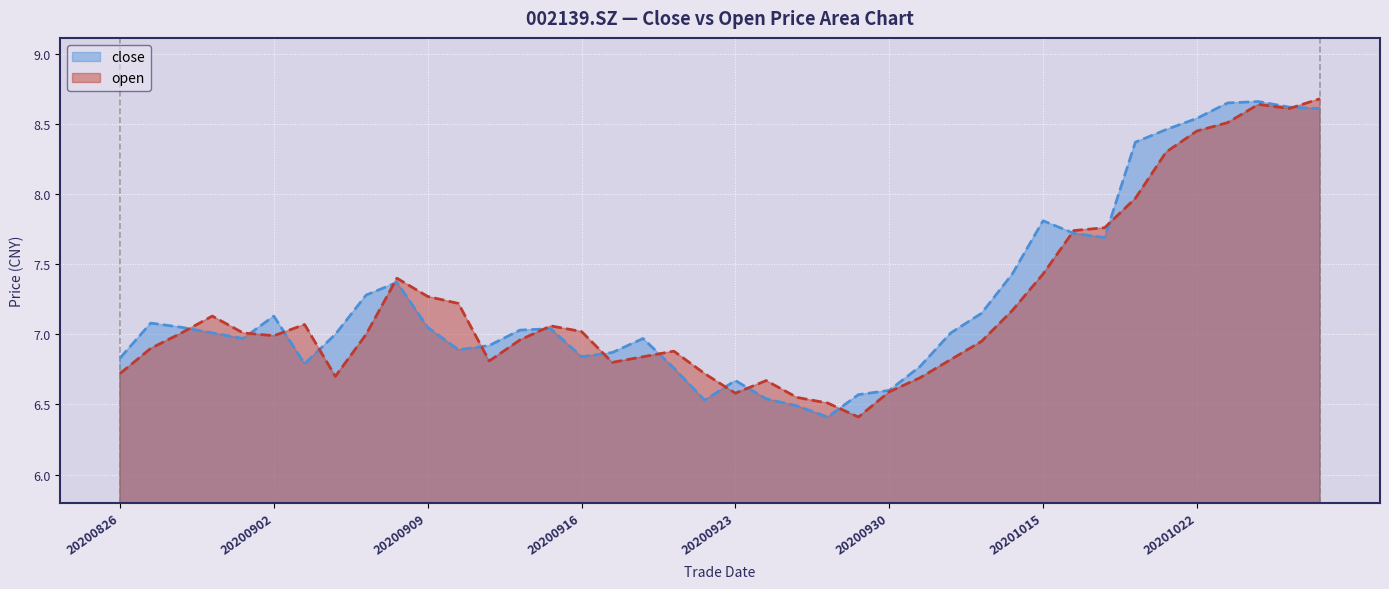

How many lines are shown in the chart?

2